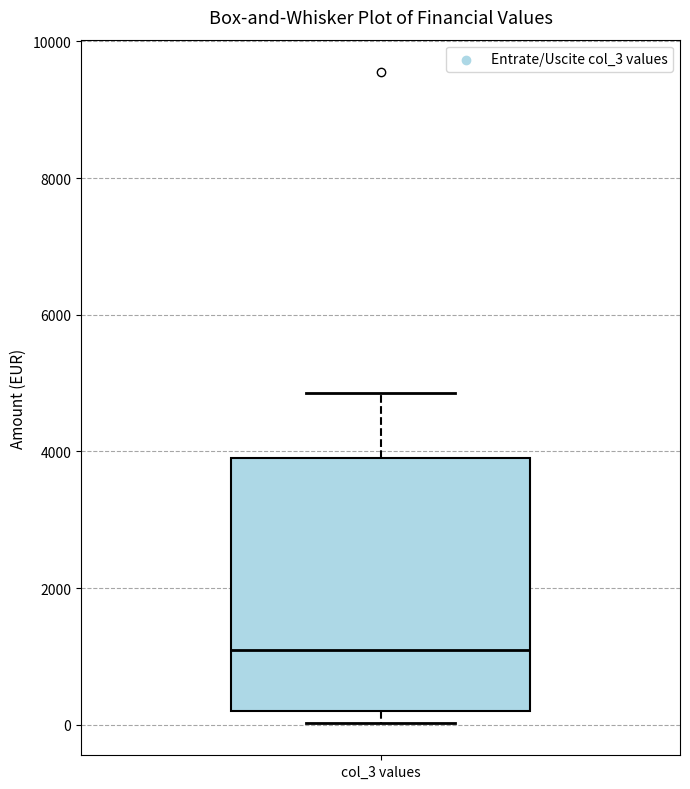

Where does the upper whisker of the box for col_3 values end on the y-axis? The values are not printed on the chart, so give them approximately, as read against the axis.

4800